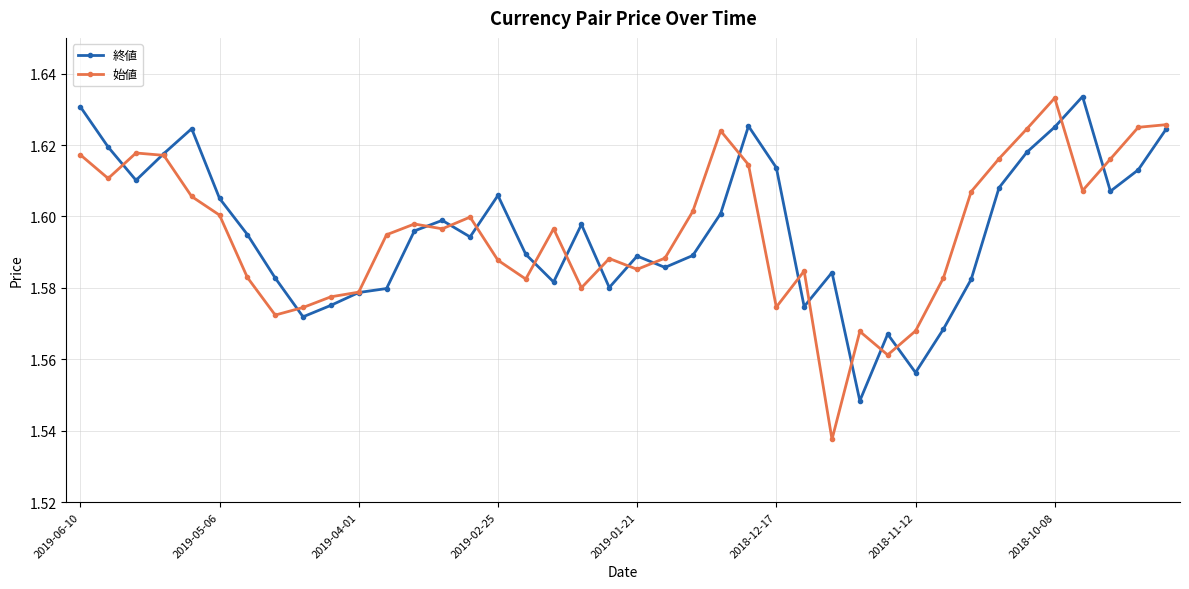

Which series has the widest spread of values?

始値